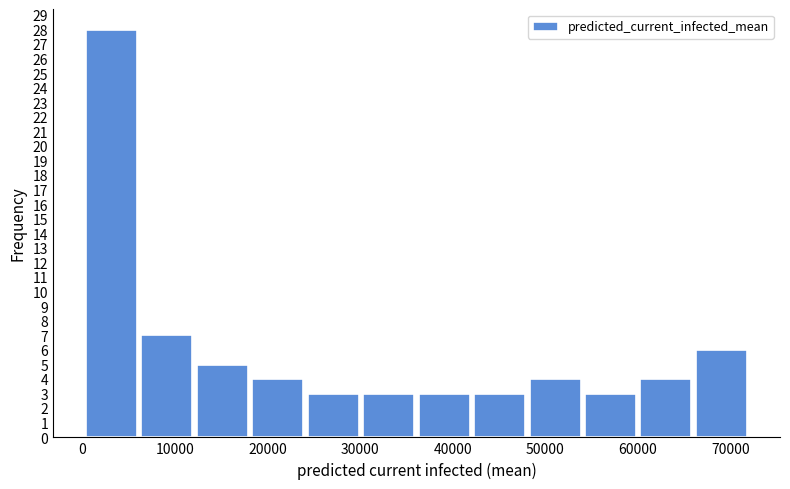

Reading left to right, transcribe this chart: for each bar, give the range it covers on the x-axis and its height. Neither the bar edges nor the heights are printed on the chart, so give them approximately, as read against the axes.

0 to 6000: 28
6000 to 12000: 7
12000 to 18000: 5
18000 to 24000: 4
24000 to 30000: 3
30000 to 36000: 3
36000 to 42000: 3
42000 to 48000: 3
48000 to 54000: 4
54000 to 60000: 3
60000 to 66000: 4
66000 to 72000: 6